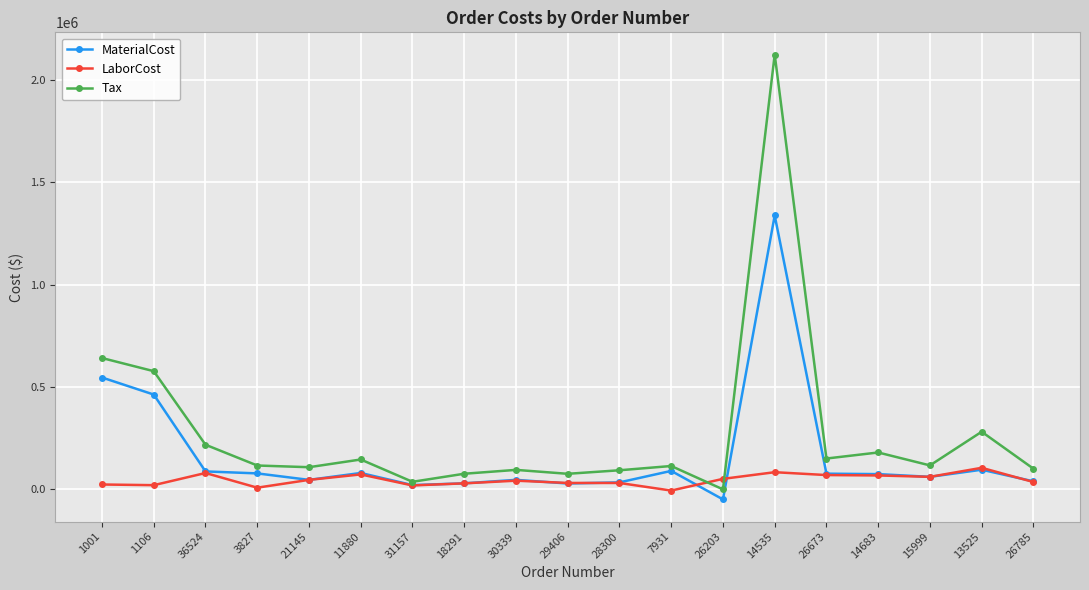

What position from the left is 26673?

15